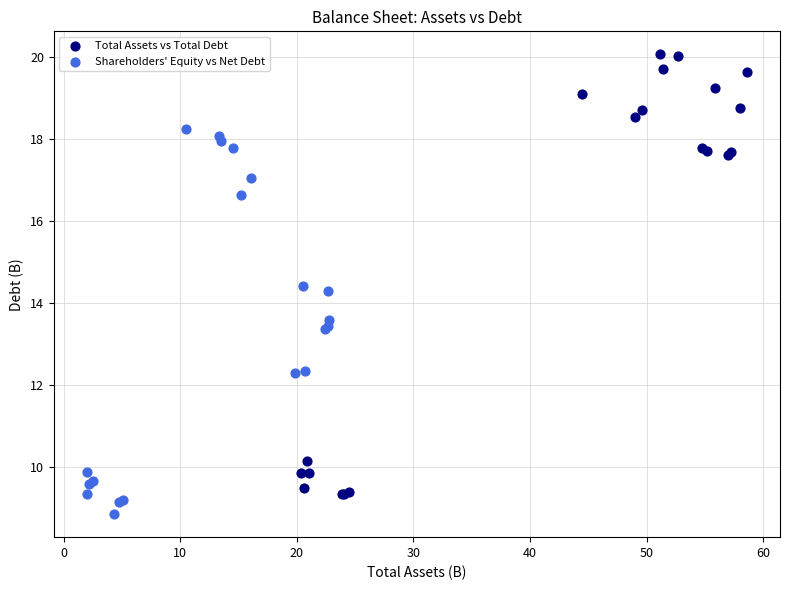

Which series reaches the minimum Y coordinate?

Shareholders' Equity vs Net Debt